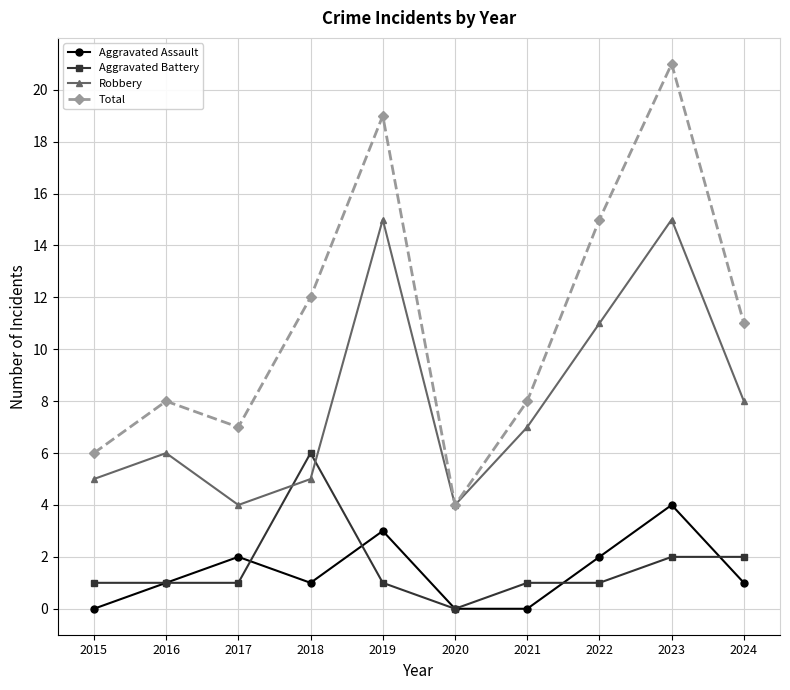

True or false: Robbery and Aggravated Assault cross at least once.

False